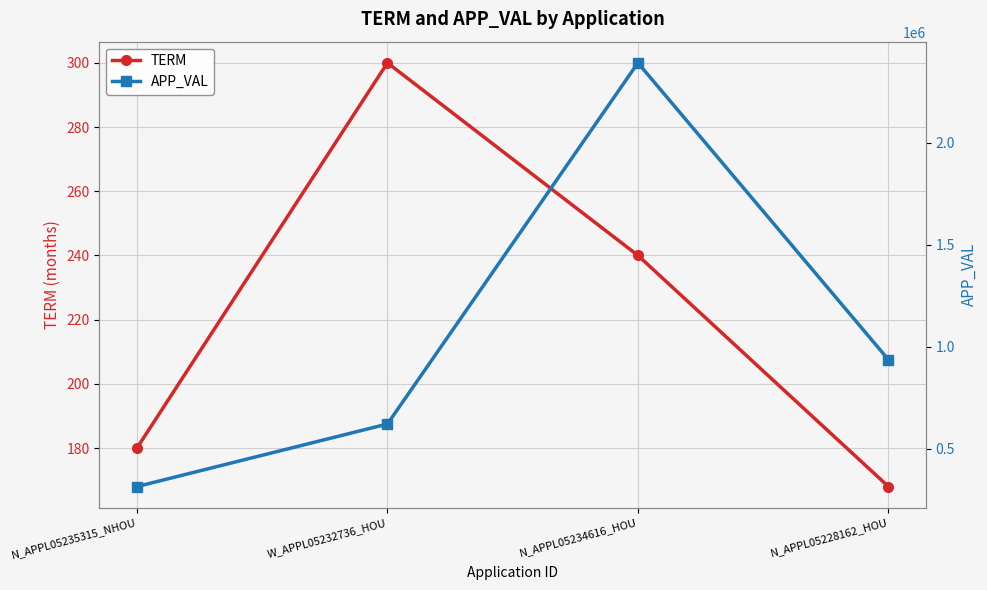

Reading left to right, what are all the values shown in this chart?

TERM: 180	300	240	168
APP_VAL: 315632	621925	2389971	936807